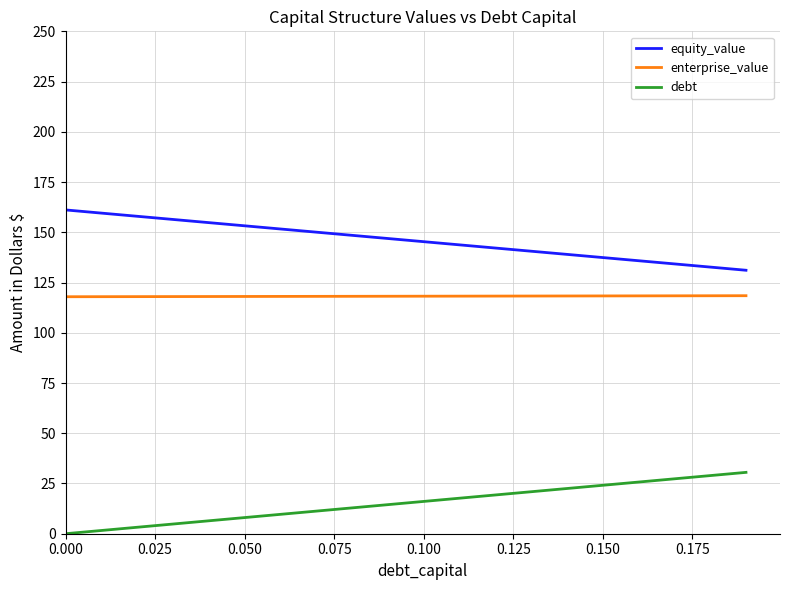

Which series has the largest total across all categories?

equity_value